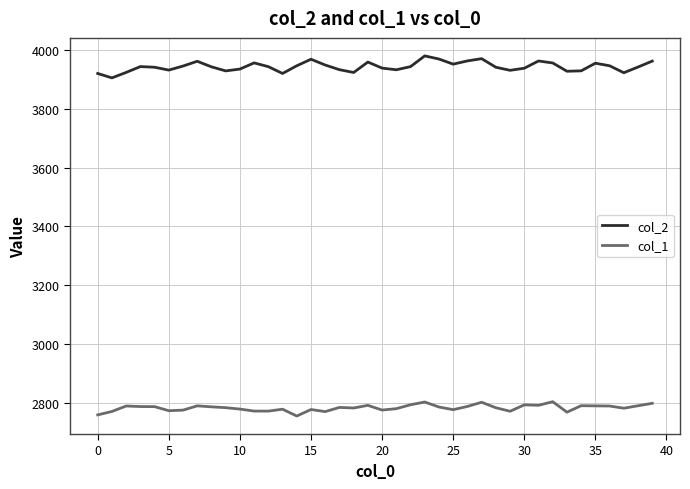

What is the difference between the maximum and second lowest values in the col_1 series?

44.8